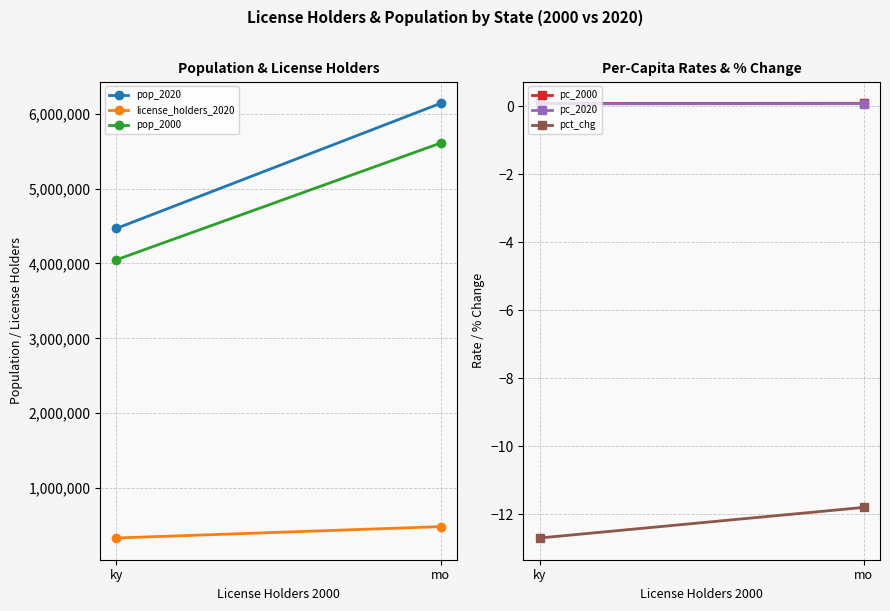

Reading left to right, list all the values displayed in this chart.

pop_2020: ky=4467673.0	mo=6137428.0
license_holders_2020: ky=334342.0	mo=486025.0
pop_2000: ky=4049021.0	mo=5607285.0
pc_2000: ky=0.1	mo=0.1
pc_2020: ky=0.1	mo=0.1
pct_chg: ky=-12.7	mo=-11.8